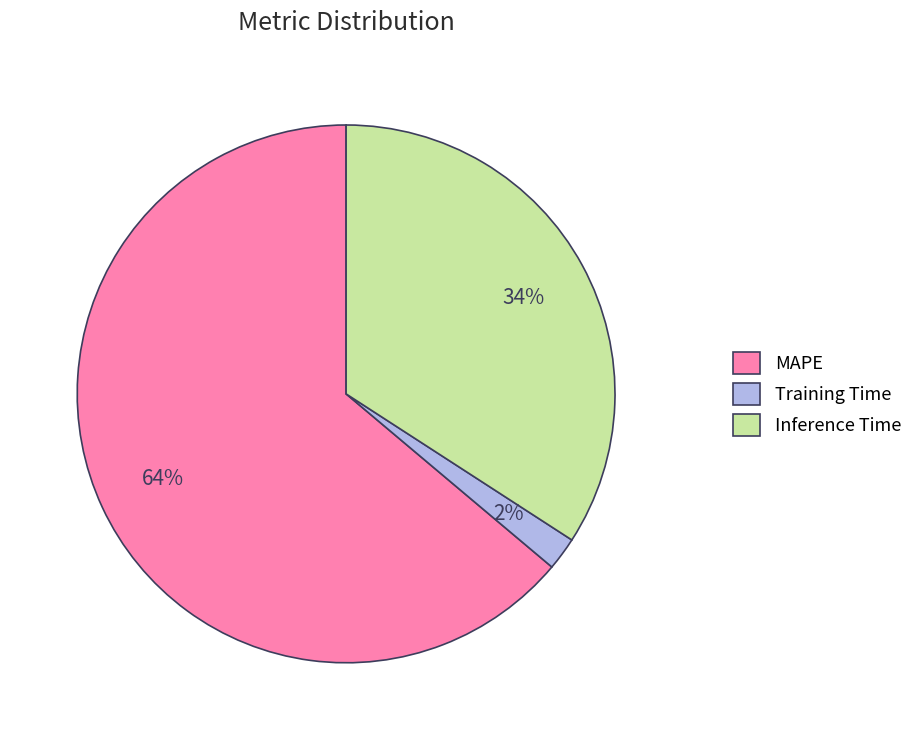

Do Training Time and Inference Time together represent more than half of the pie?

No